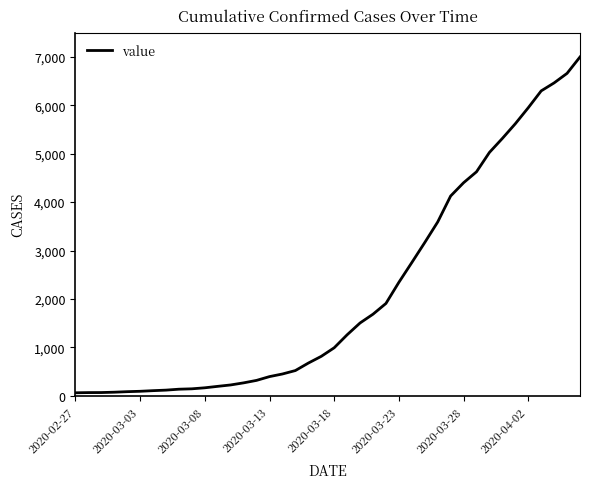

What is the greatest value displayed?

6995